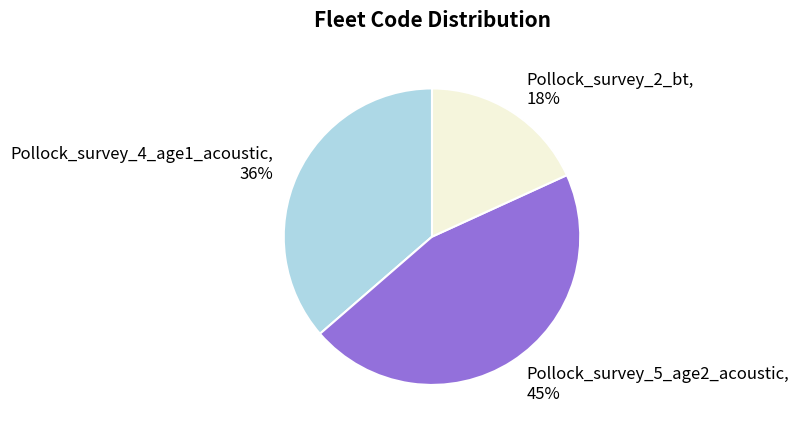

Is it true that Pollock_survey_4_age1_acoustic is 36% of the pie?

True